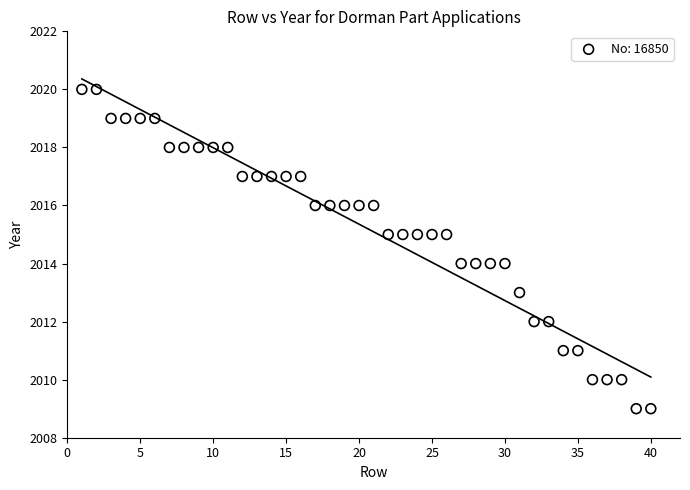

What is the range of Y values (max minus min)?

11